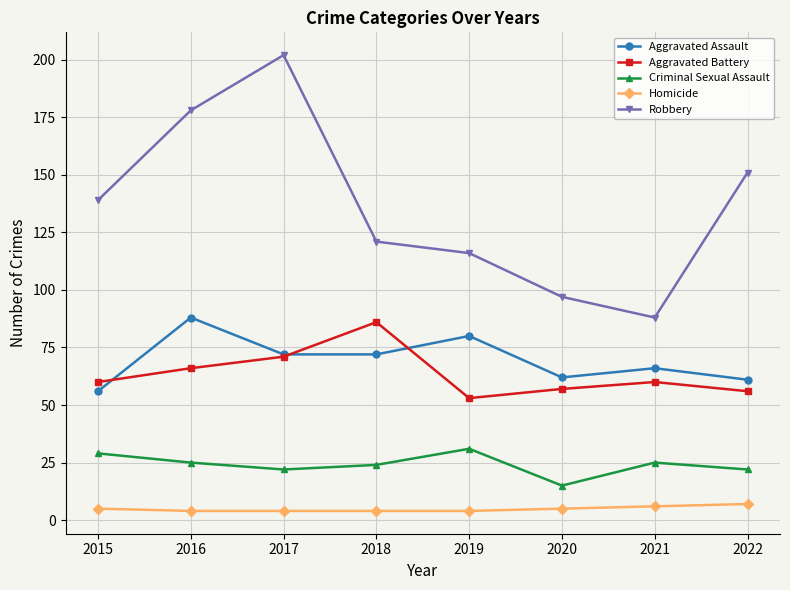

What is the difference between the maximum and minimum values in the Aggravated Battery series?

33